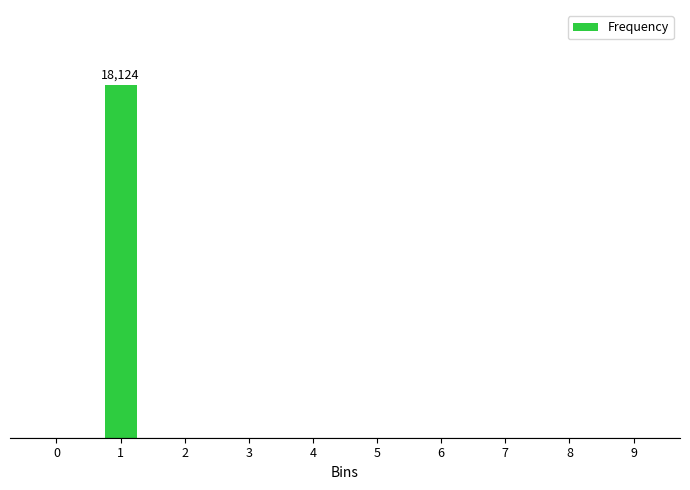

Are the bars horizontal?

No